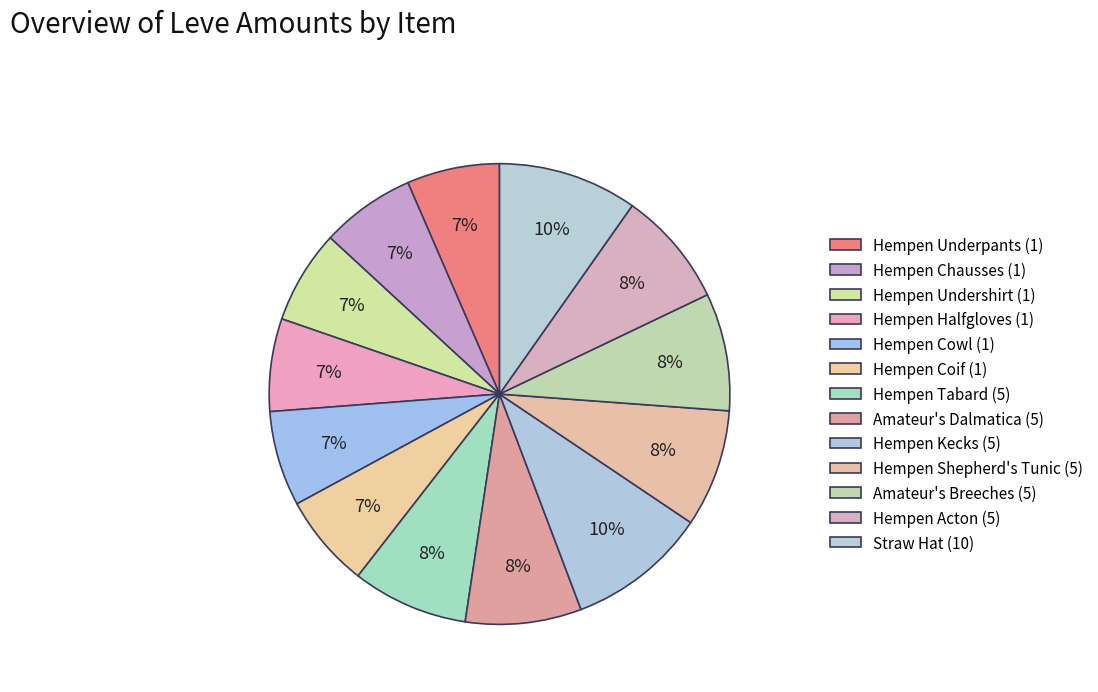

Rank the categories by value from lowest to highest.

Hempen Underpants (1), Hempen Halfgloves (1), Hempen Undershirt (1), Hempen Coif (1), Hempen Chausses (1), Hempen Cowl (1), Hempen Tabard (5), Amateur's Dalmatica (5), Hempen Acton (5), Hempen Shepherd's Tunic (5), Amateur's Breeches (5), Straw Hat (10), Hempen Kecks (5)